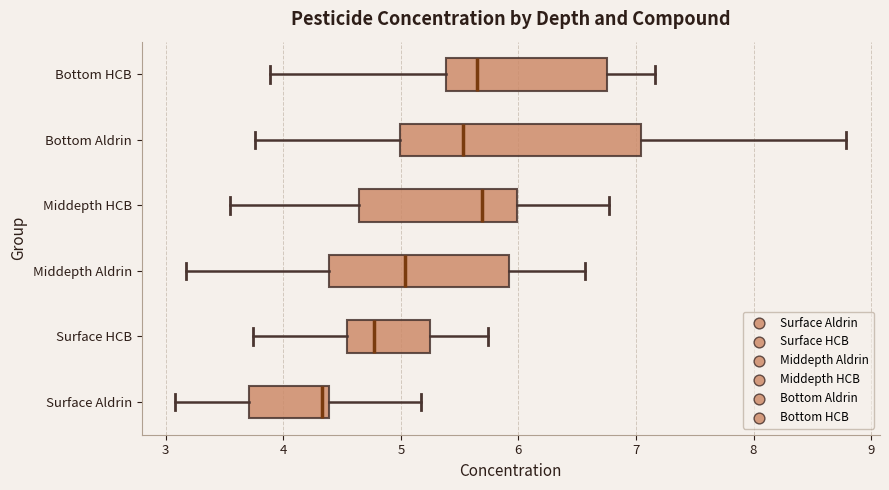

Where is the left edge of the box for Surface Aldrin on the x-axis? The values are not printed on the chart, so give them approximately, as read against the axis.

3.7